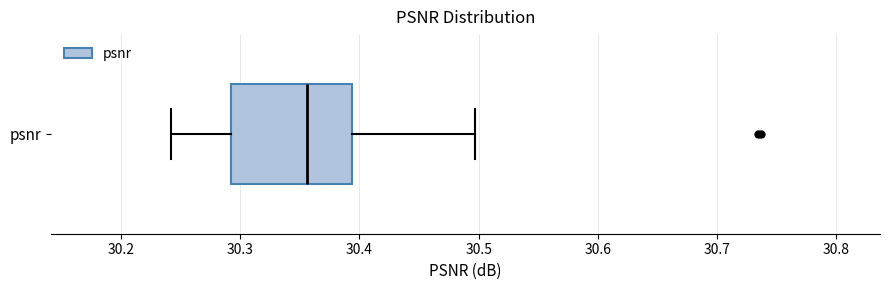

Transcribe this box plot: give where the median line is, the range the box spans, and where the two whiskers end, as read against the x-axis. The values are not printed on the chart, so give them approximately, as read against the axis.

median 30.36, box 30.29 to 30.39, whiskers 30.24 to 30.50